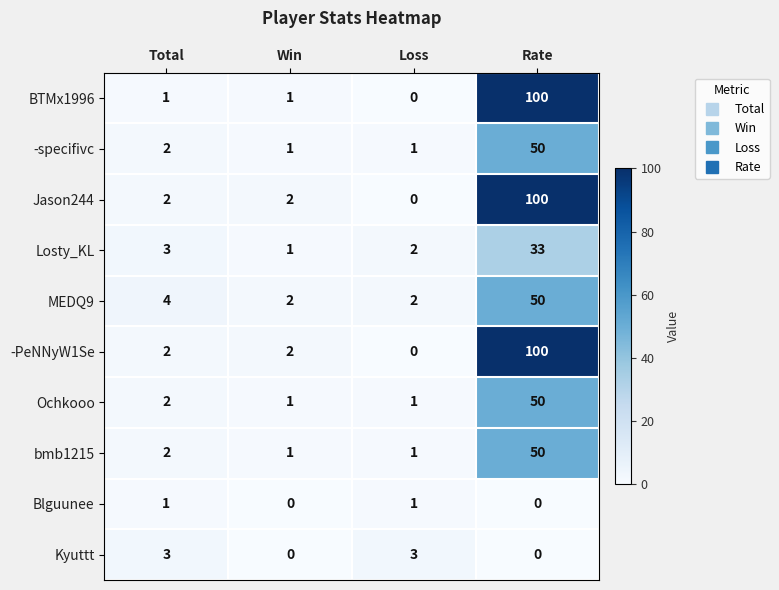

At which category is the sum across all series the highest?

Rate